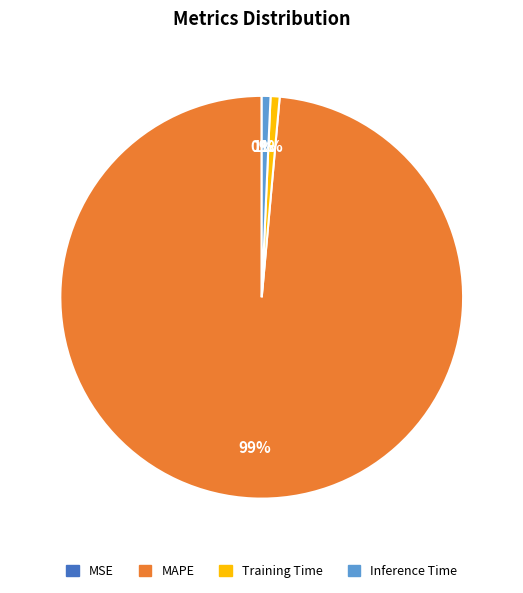

To the nearest percent, what is the average slice percentage?

25%